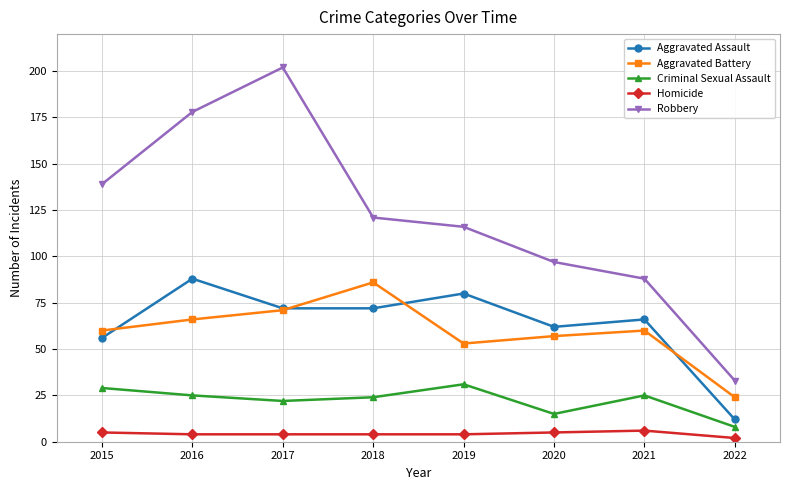

Is it true that Aggravated Battery equals 24 at 2022?

True